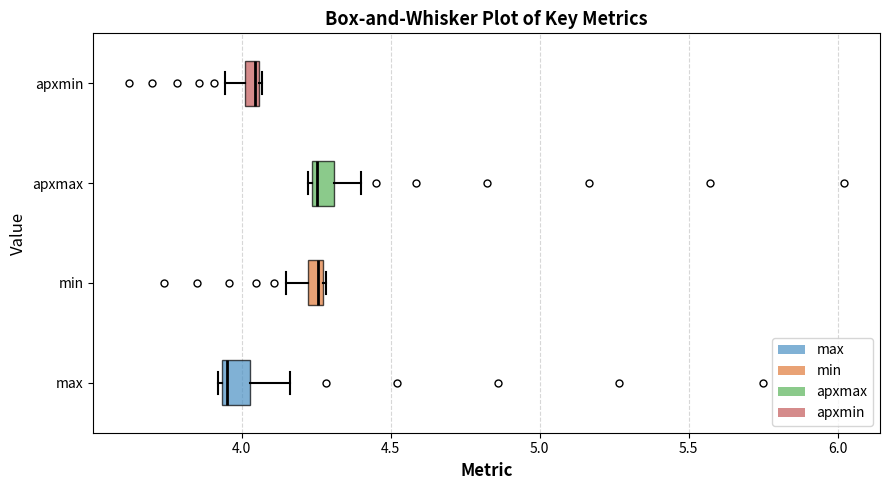

Where is the right edge of the box for max on the x-axis? The values are not printed on the chart, so give them approximately, as read against the axis.

4.05